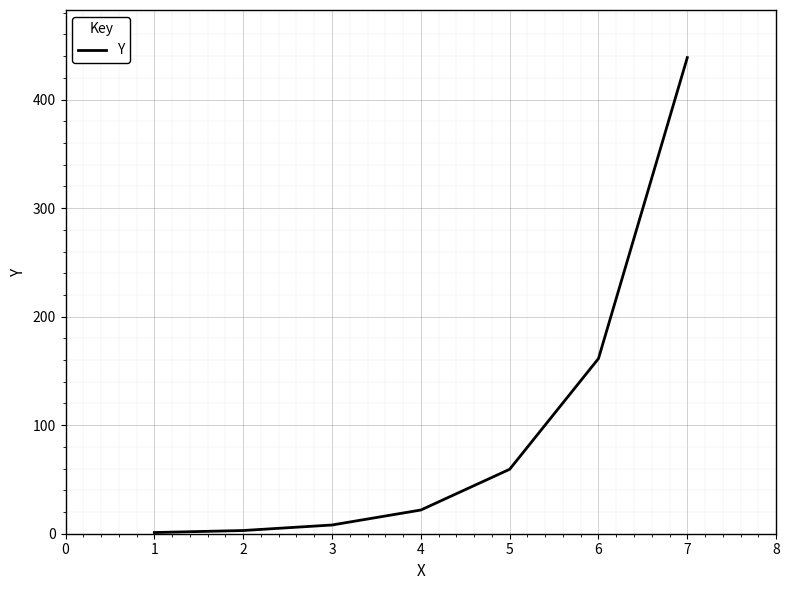

What is the average value?

99.0